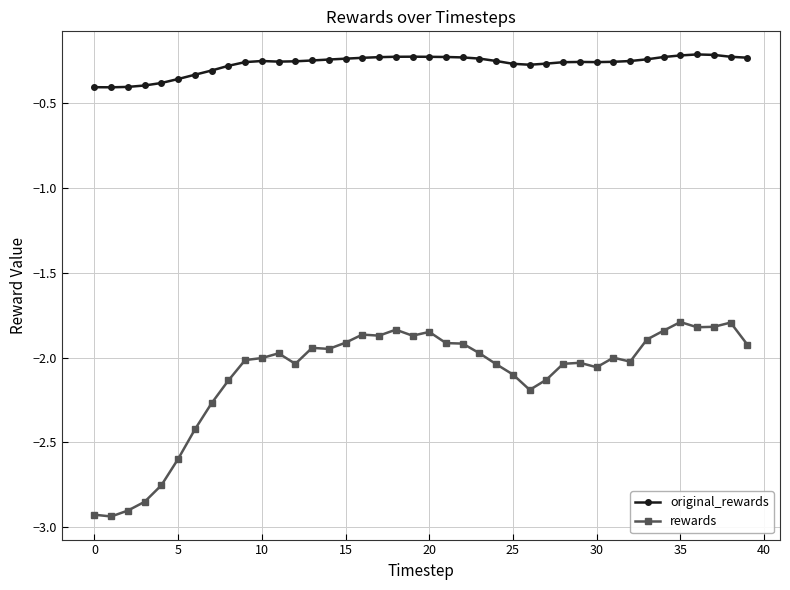

Rank the series by their average value, from highest to lowest.

original_rewards, rewards